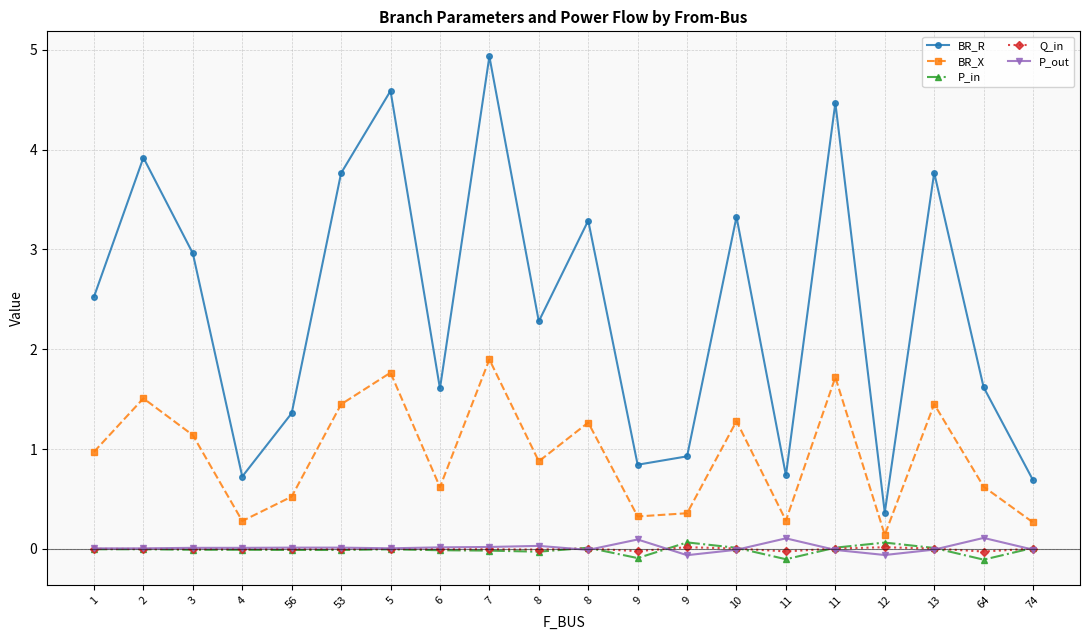

Reading left to right, transcribe all the data shown in this chart.

BR_R: 2.5	3.9	3.0	0.7	1.4	3.8	4.6	1.6	4.9	2.3	3.3	0.8	0.9	3.3	0.7	4.5	0.4	3.8	1.6	0.7
BR_X: 1.0	1.5	1.1	0.3	0.5	1.4	1.8	0.6	1.9	0.9	1.3	0.3	0.4	1.3	0.3	1.7	0.1	1.4	0.6	0.3
P_in: -0.0	-0.0	-0.0	-0.0	-0.0	-0.0	-0.0	-0.0	-0.0	-0.0	0.0	-0.1	0.1	0.0	-0.1	0.0	0.1	0.0	-0.1	0.0
Q_in: -0.0	-0.0	-0.0	-0.0	-0.0	-0.0	-0.0	-0.0	-0.0	-0.0	0.0	-0.0	0.0	0.0	-0.0	0.0	0.0	0.0	-0.0	0.0
P_out: 0.0	0.0	0.0	0.0	0.0	0.0	0.0	0.0	0.0	0.0	-0.0	0.1	-0.1	-0.0	0.1	-0.0	-0.1	-0.0	0.1	-0.0